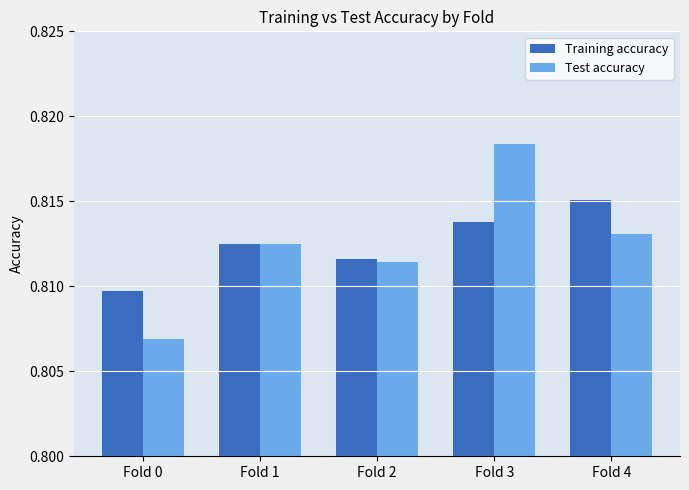

What is the sum of the Test accuracy values at Fold 4 and Fold 3?

1.6